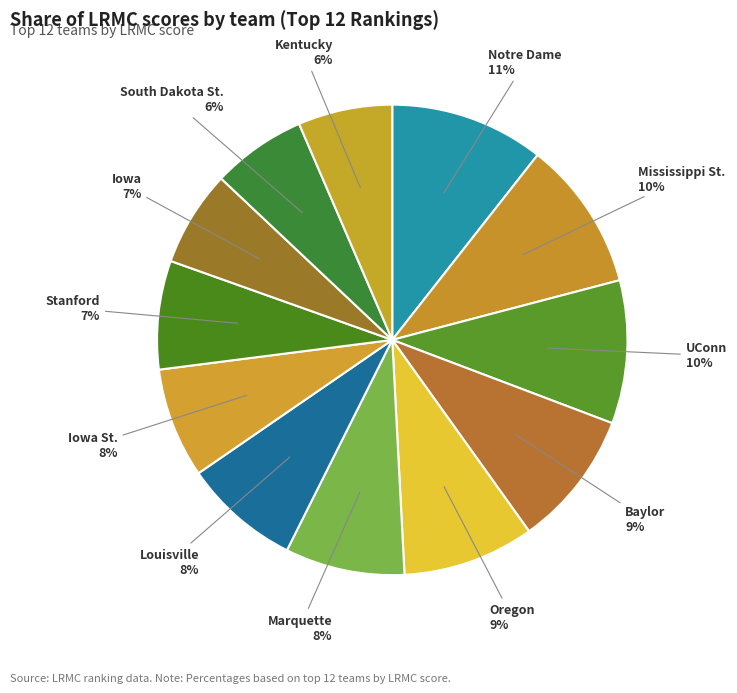

Is it true that Baylor is 9% of the pie?

True